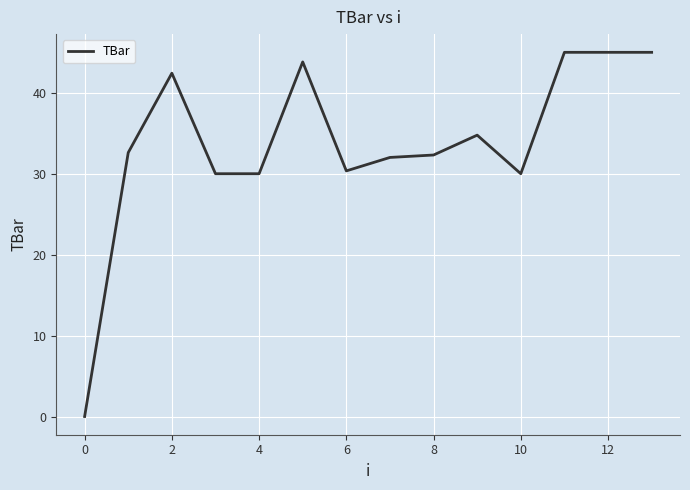

What is the difference between the maximum and minimum values?

45.0